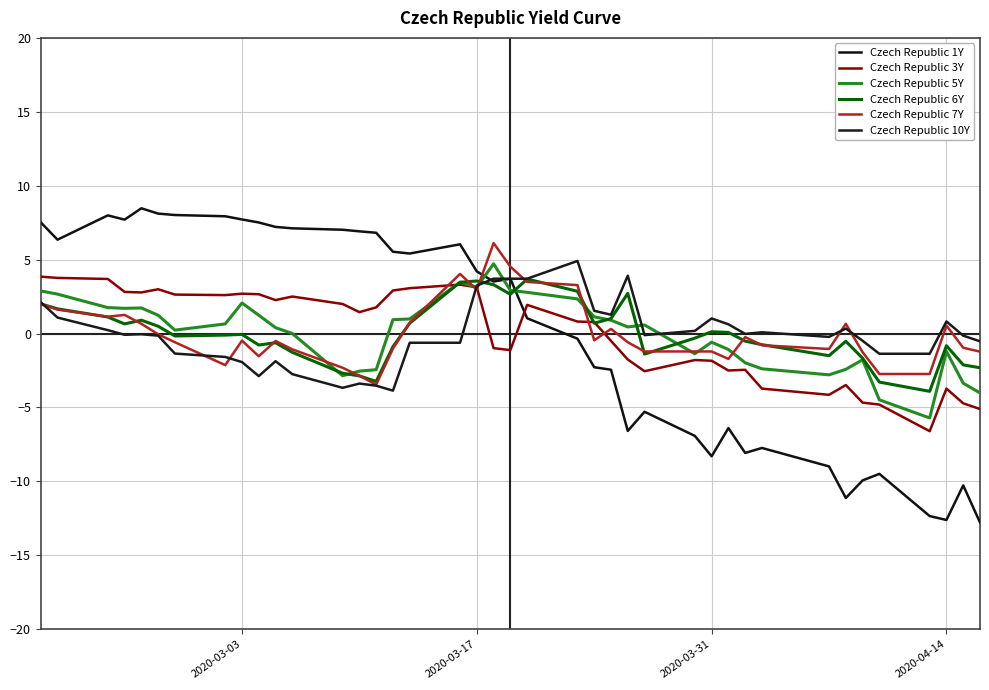

True or false: Czech Republic 10Y and Czech Republic 1Y intersect in this chart.

True